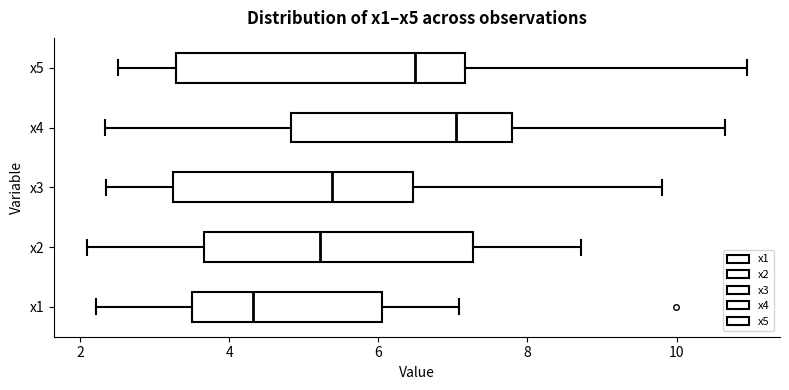

Reading bottom to top, read every box against the x-axis: the position of its median line, the range the box covers, and the ends of its whiskers. The values are not printed on the chart, so give them approximately, as read against the axis.

x1: median 4.4, box 3.6 to 6.0, whiskers 2.2 to 7.0
x2: median 5.2, box 3.6 to 7.2, whiskers 2.0 to 8.8
x3: median 5.4, box 3.2 to 6.4, whiskers 2.4 to 9.8
x4: median 7.0, box 4.8 to 7.8, whiskers 2.4 to 10.6
x5: median 6.4, box 3.2 to 7.2, whiskers 2.6 to 11.0